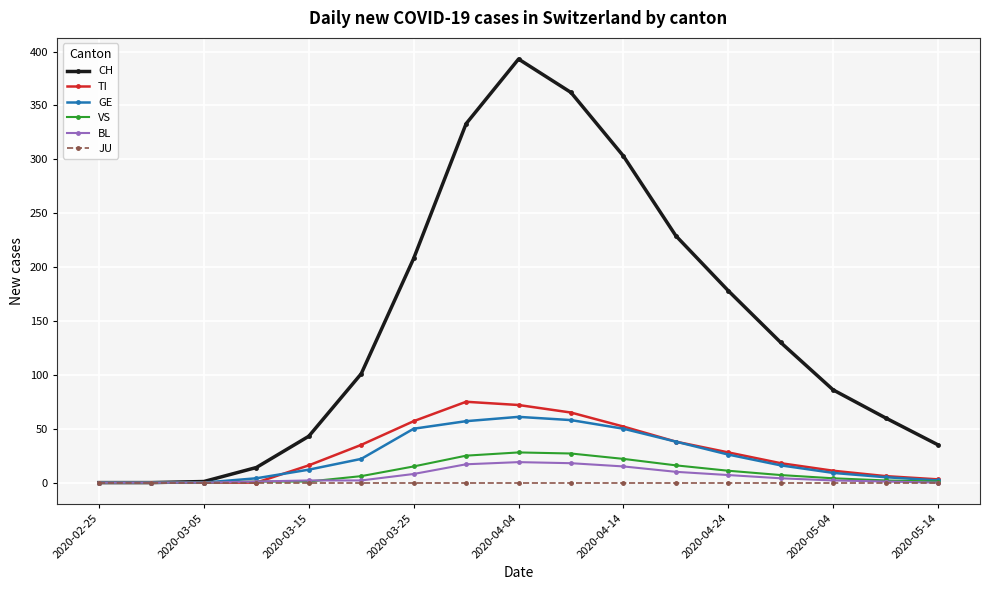

True or false: GE has more than 0 points higher than both neighbors.

True